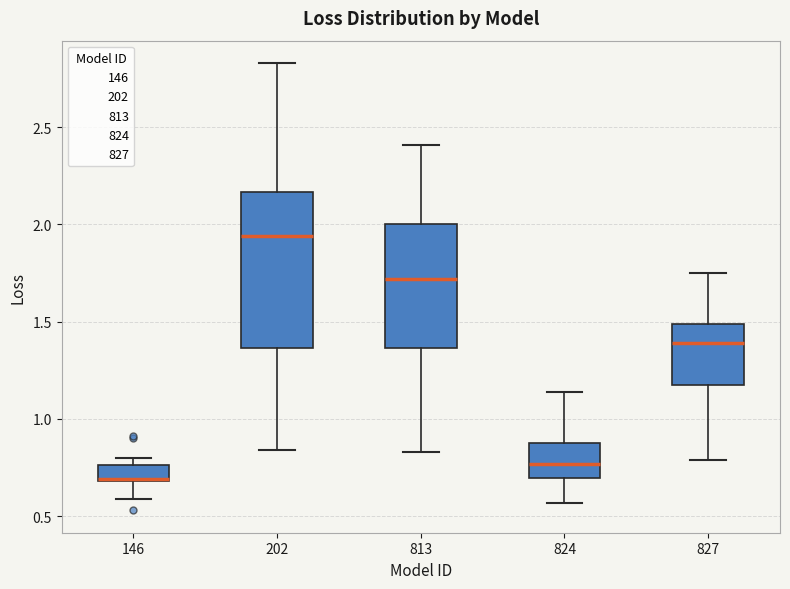

Which box is the tallest, from its lower edge to its upper edge?

202